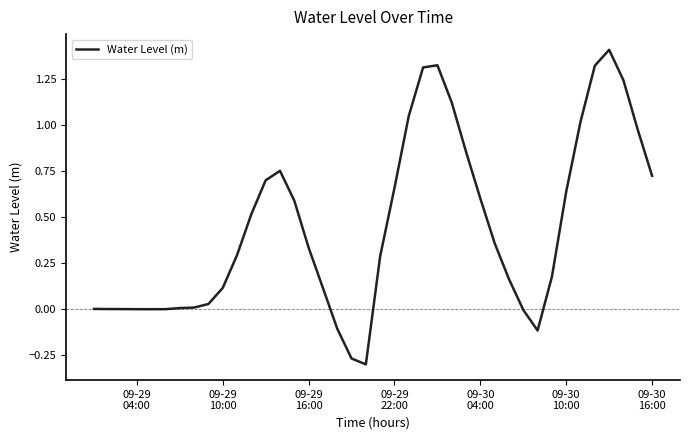

What is the greatest value displayed?

1.4